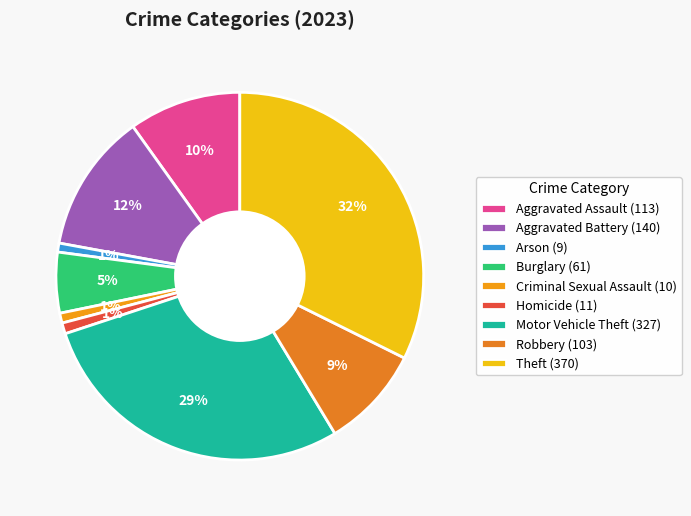

How many segments does this pie chart have?

9